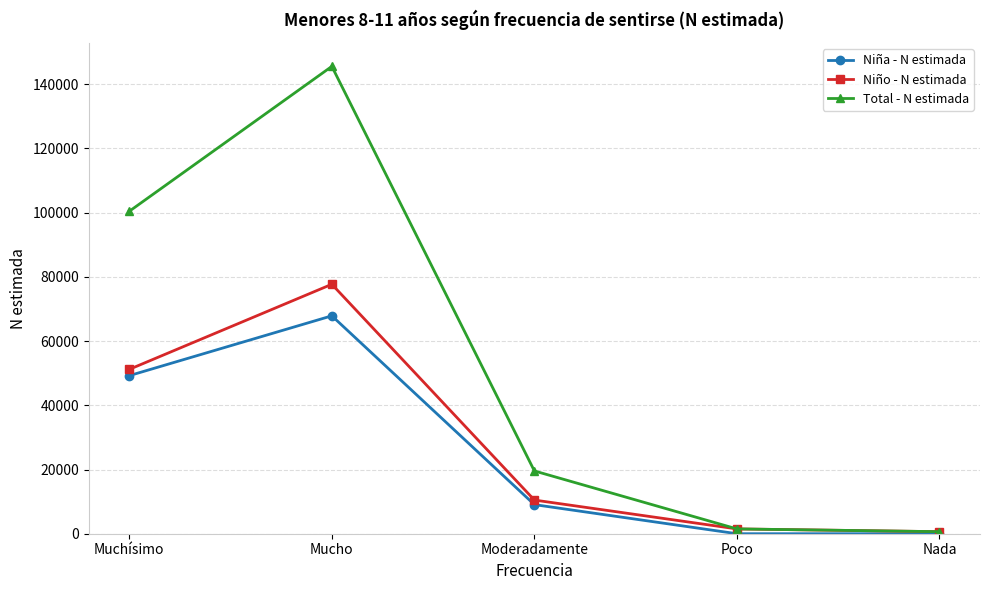

Which series has the widest spread of values?

Total - N estimada